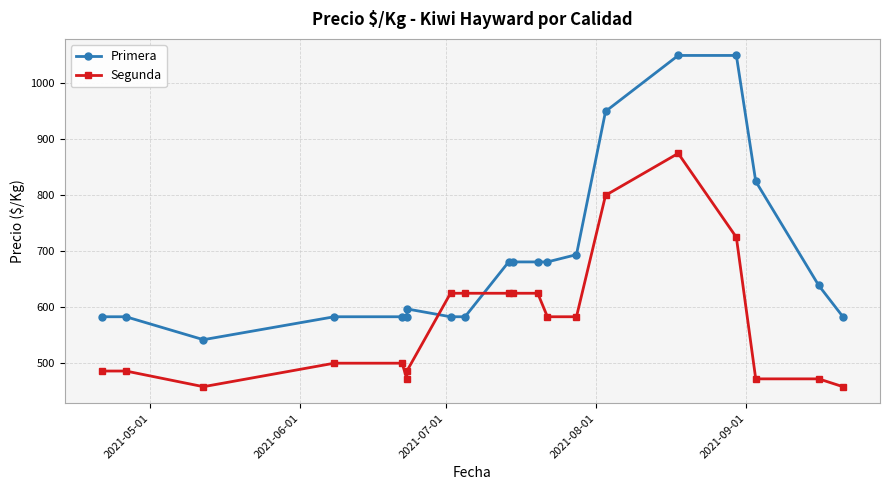

What is the value of the Segunda point at the 15th from the left?

800